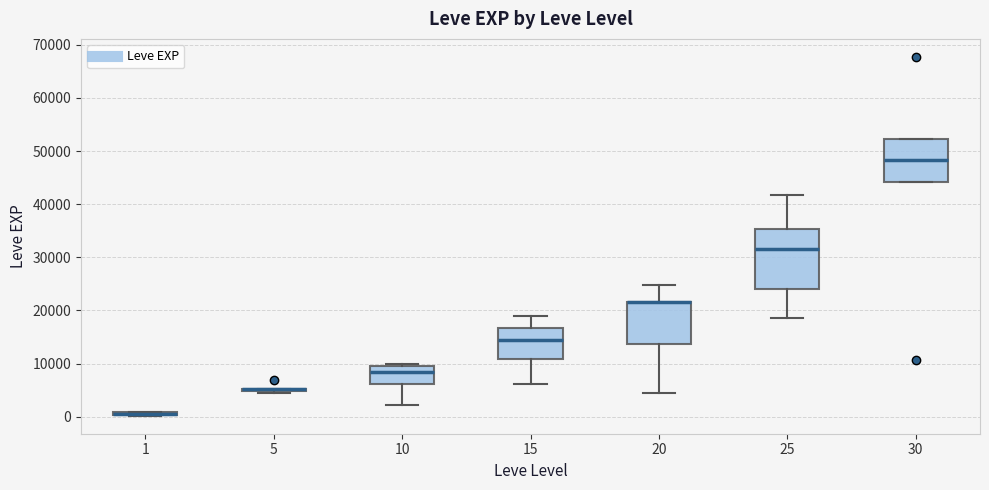

Where is the upper edge of the box at x = 20 on the y-axis? The values are not printed on the chart, so give them approximately, as read against the axis.

22000